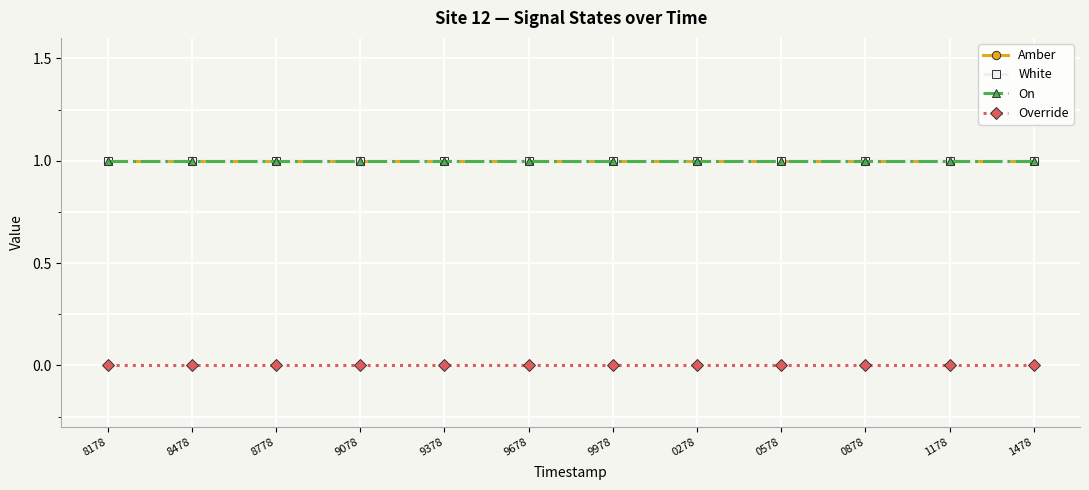

What is the label of the 8th point from the right?

9378